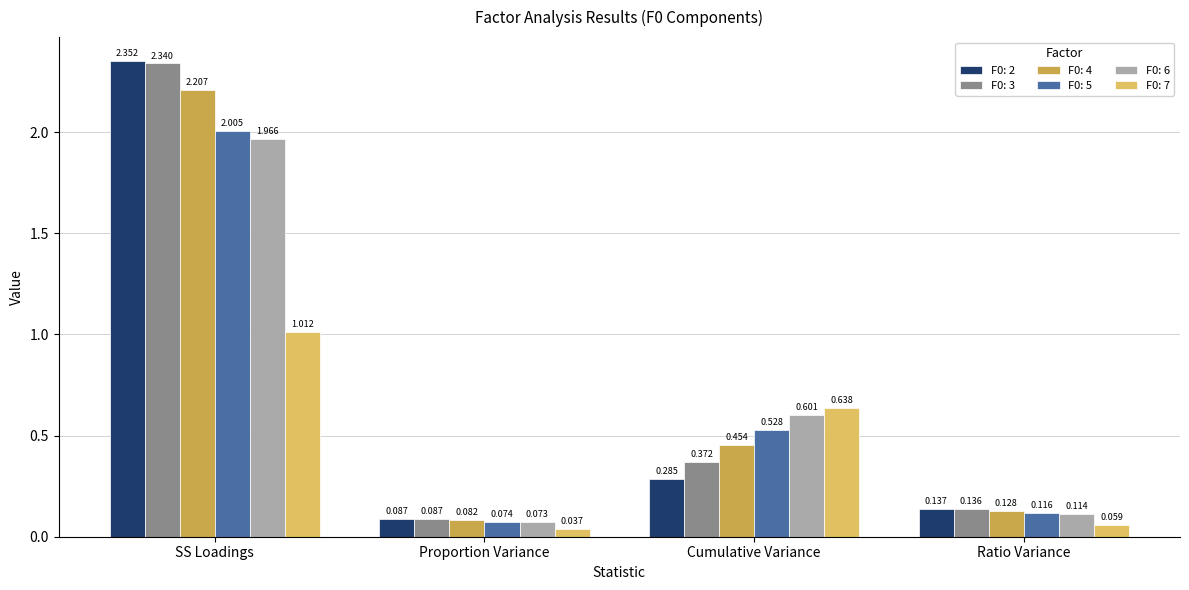

Count the number of categories in the chart.

4